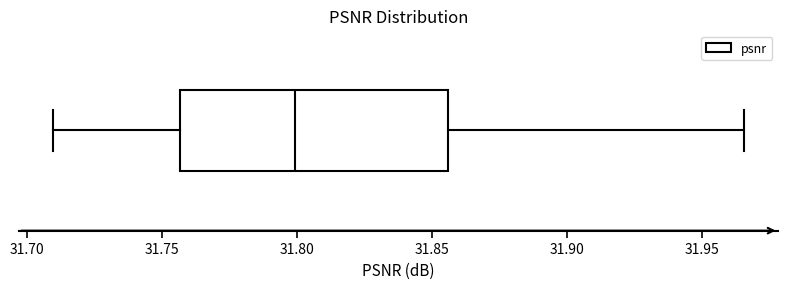

Read this box plot against the x-axis: the position of the median line, the range covered by the box, and the ends of both whiskers. The values are not printed on the chart, so give them approximately, as read against the axis.

median 31.800, box 31.755 to 31.855, whiskers 31.710 to 31.965